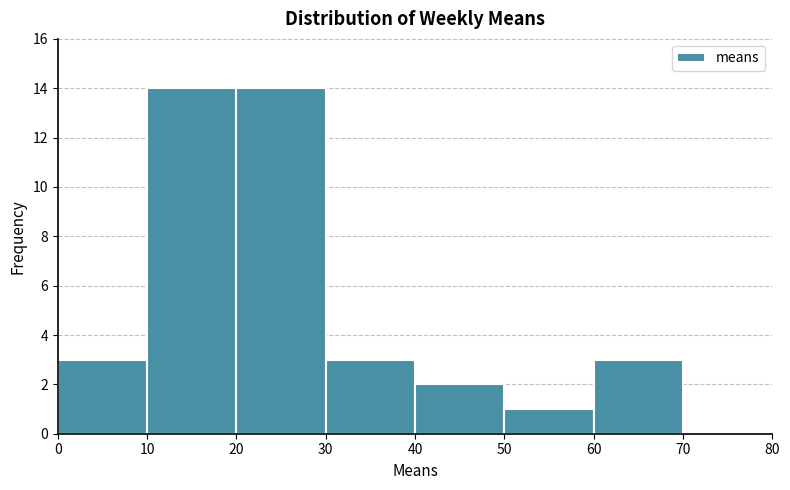

Reading left to right, list every bar in this chart as the range it spans on the x-axis followed by its height. The values are not printed on the chart, so give them approximately, as read against the axis.

0 to 10: 3
10 to 20: 14
20 to 30: 14
30 to 40: 3
40 to 50: 2
50 to 60: 1
60 to 70: 3
70 to 80: 0